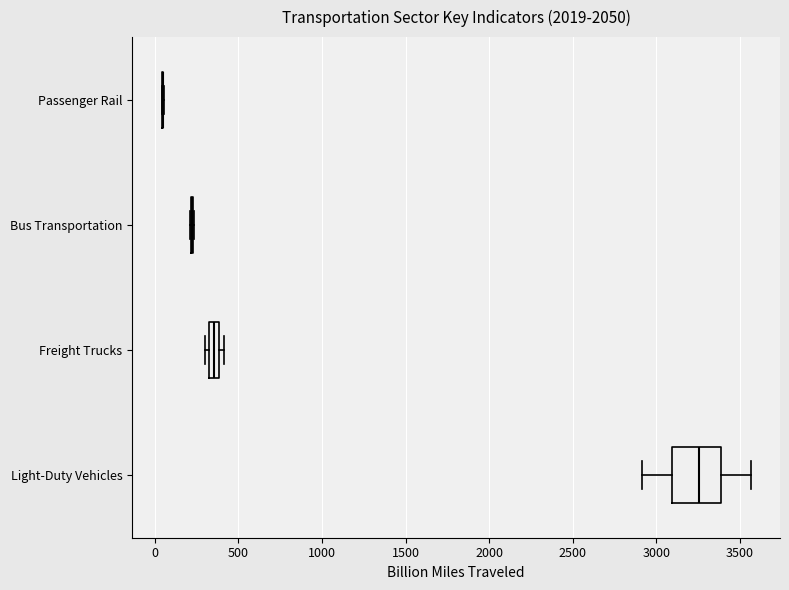

Comparing the boxes themselves (not the whiskers), which one is the widest?

Light-Duty Vehicles